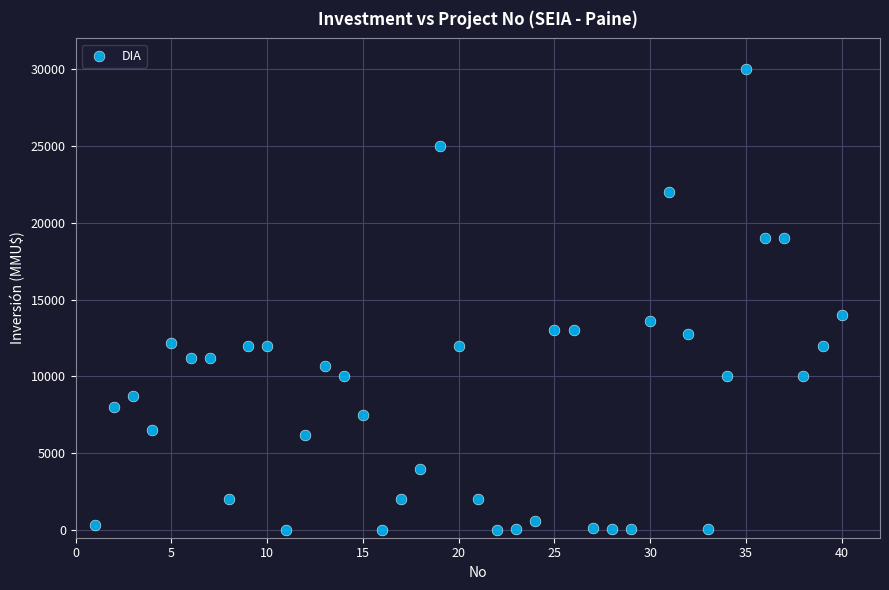

What is the range of Y values (max minus min)?

30000